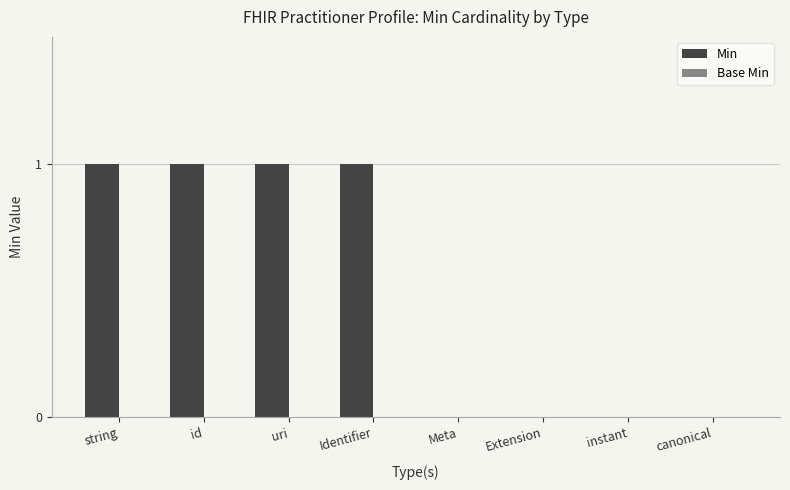

Between uri and instant, which is larger?

uri